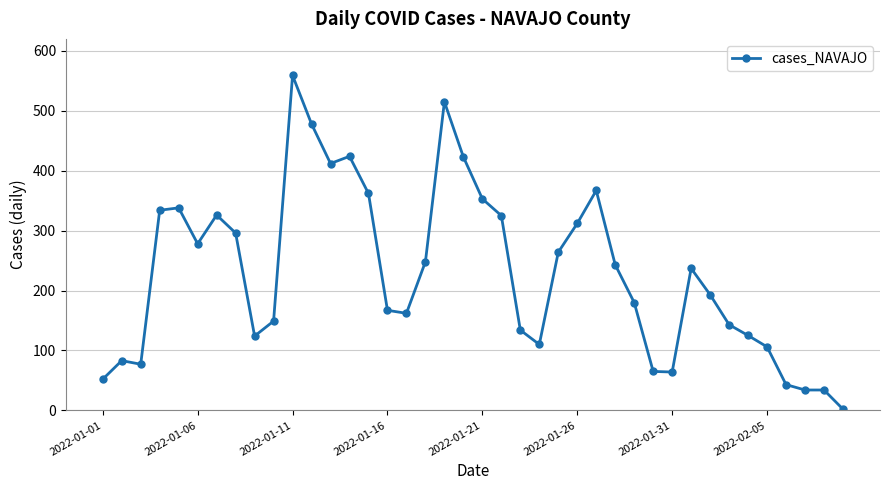

True or false: the data has more than 2 interior local peaks.

True